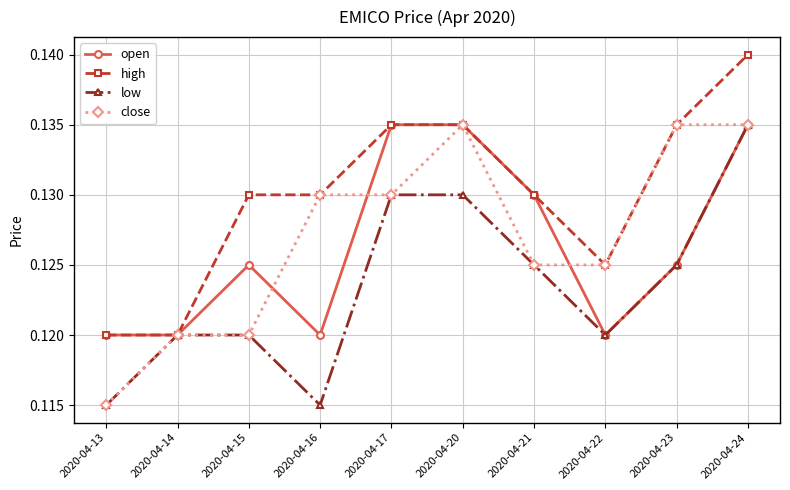

Which series has the largest total across all categories?

high